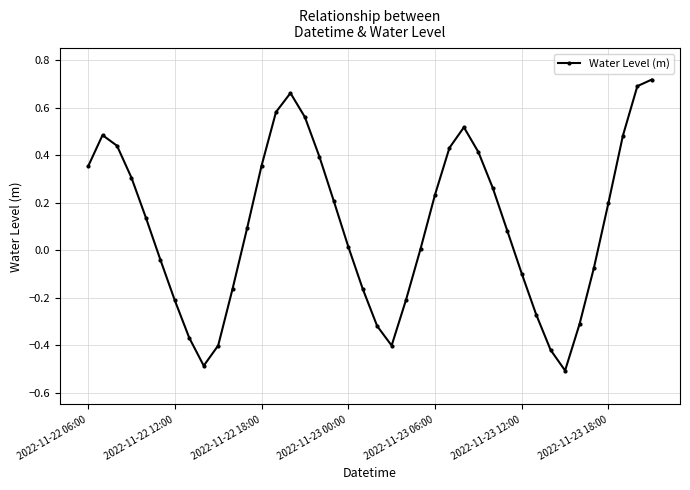

True or false: there are more than 1 points higher than both neighbors.

True